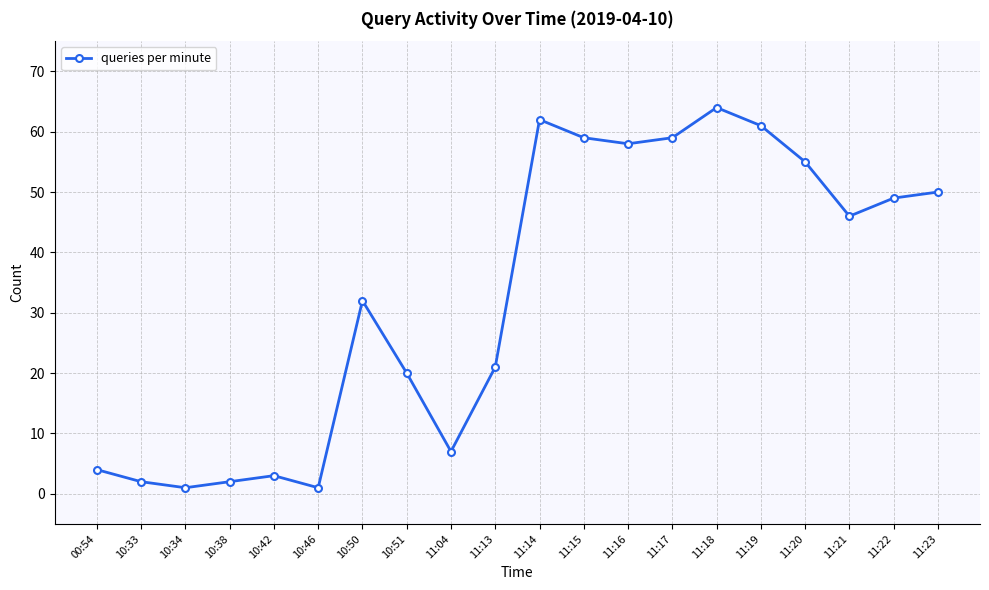

What is the minimum value shown in the chart?

1